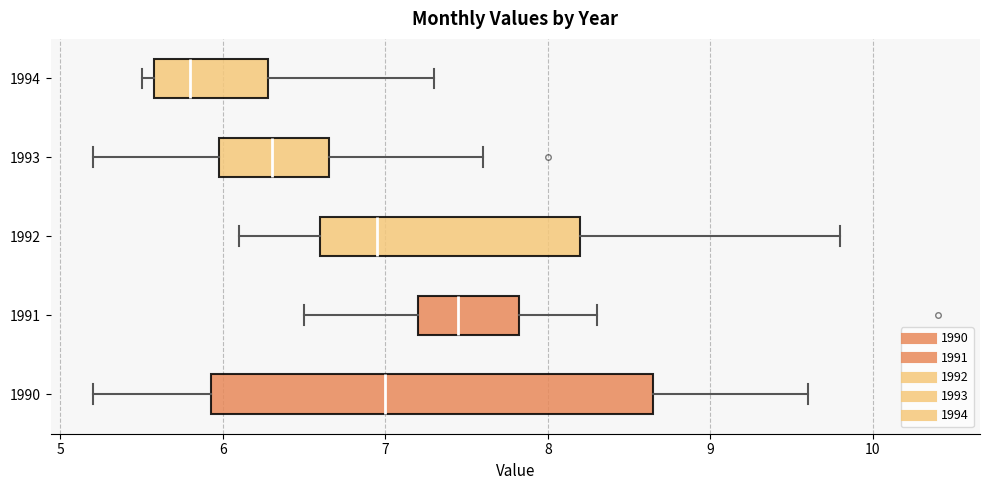

Reading bottom to top, read every box against the x-axis: the position of its median line, the range the box covers, and the ends of its whiskers. The values are not printed on the chart, so give them approximately, as read against the axis.

1990: median 7.0, box 5.9 to 8.7, whiskers 5.2 to 9.6
1991: median 7.5, box 7.2 to 7.8, whiskers 6.5 to 8.3
1992: median 7.0, box 6.6 to 8.2, whiskers 6.1 to 9.8
1993: median 6.3, box 6.0 to 6.7, whiskers 5.2 to 7.6
1994: median 5.8, box 5.6 to 6.3, whiskers 5.5 to 7.3